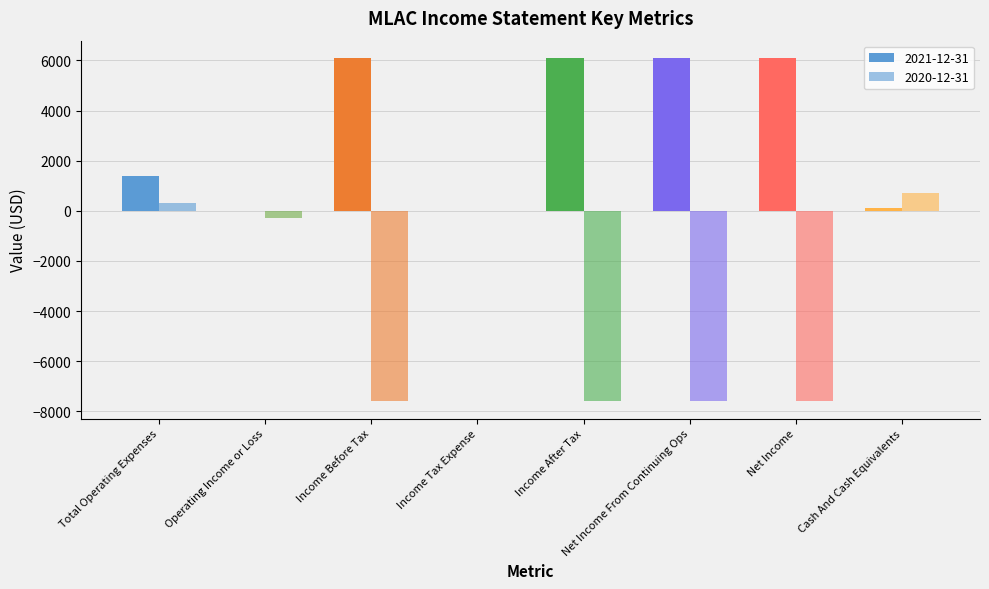

What is the label of the 5th bar from the right?

Income Tax Expense